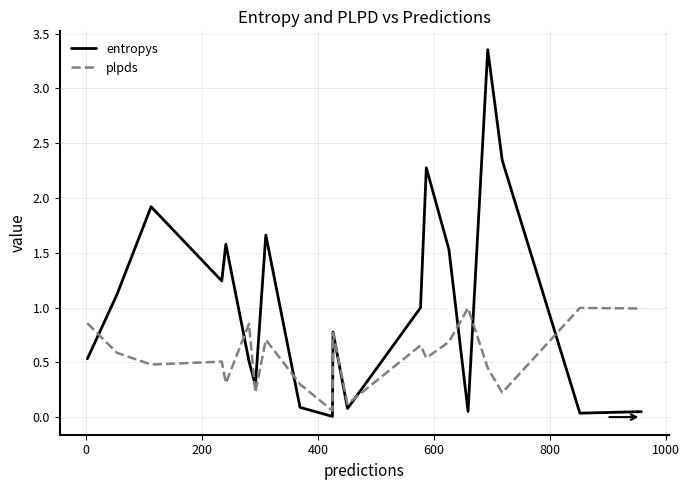

Which series has the largest range (max minus min)?

entropys